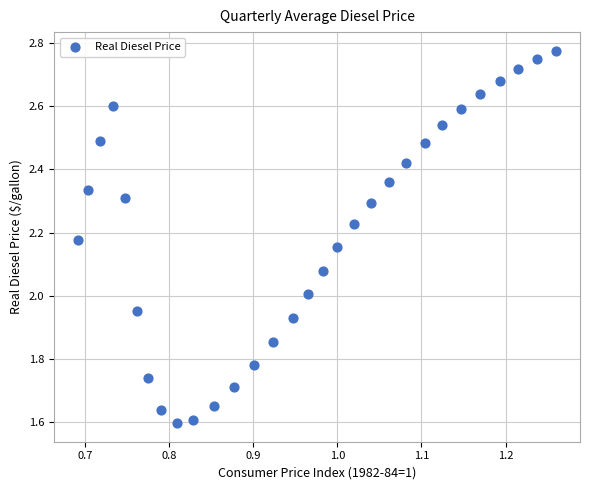

What is the range of X values (max minus min)?

0.6